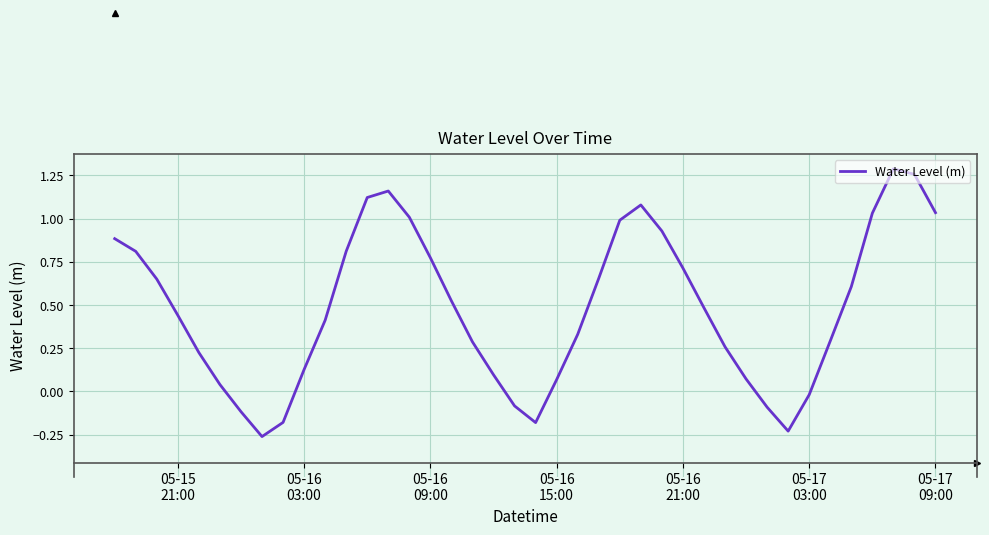

How many lines are shown in the chart?

1